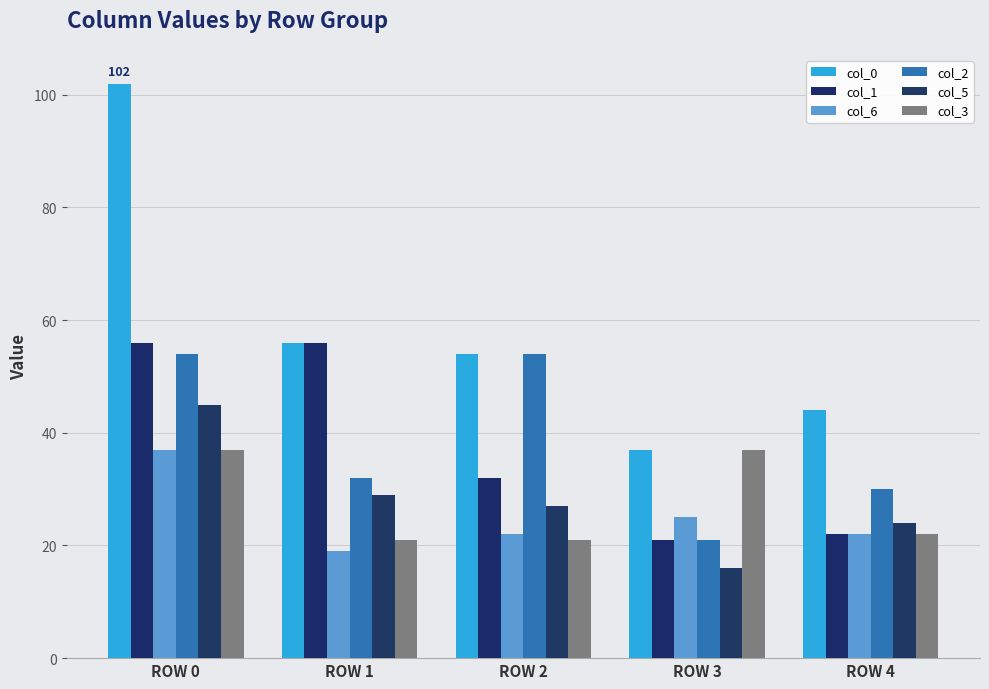

At how many categories does at least one series exceed 31?

5